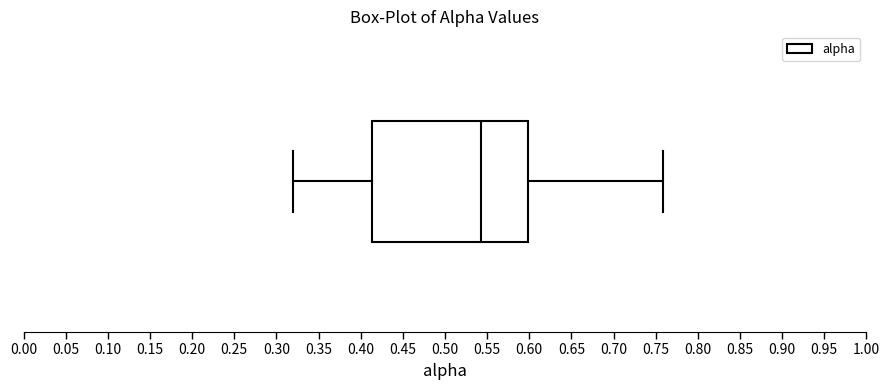

Where does the left whisker of the box end on the x-axis? The values are not printed on the chart, so give them approximately, as read against the axis.

0.320